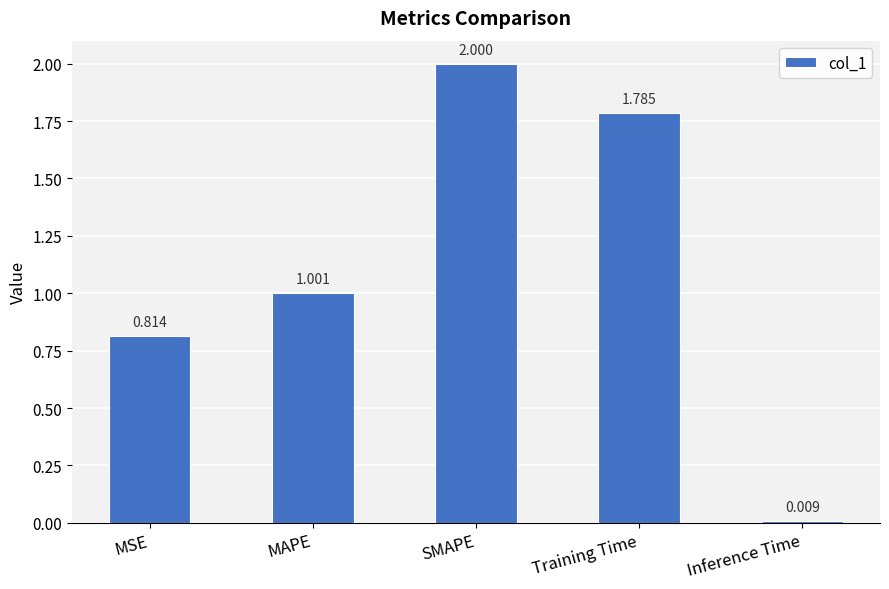

Where is the data nearest to the value 1?

MAPE